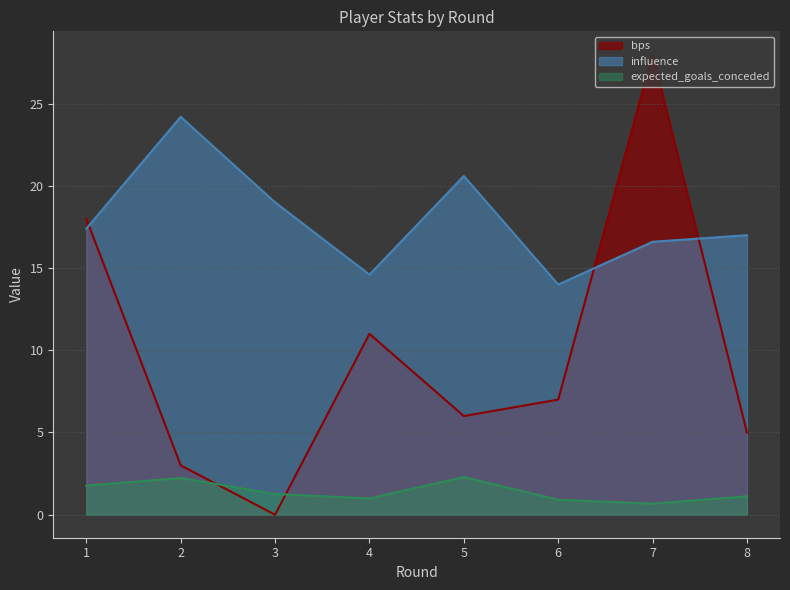

Where does the bps series first go above 7?

1